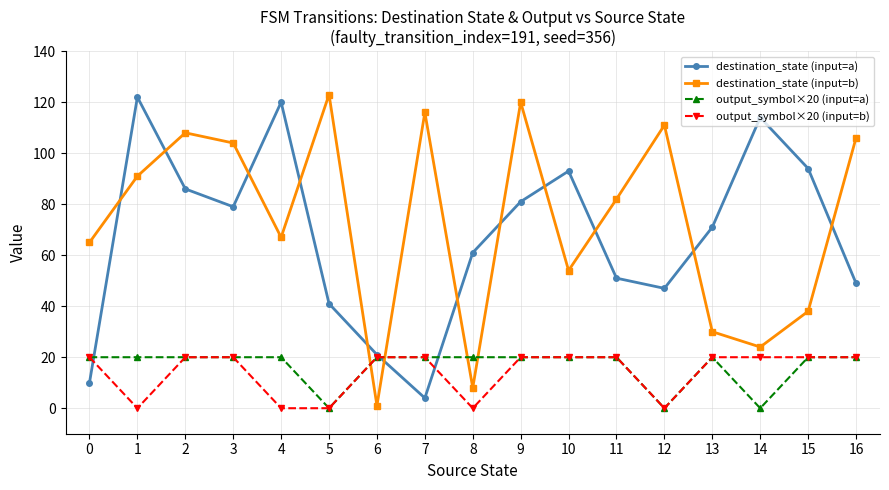

Reading right to left, extract all data points from this chart.

destination_state (input=a): 16=49	15=94	14=114	13=71	12=47	11=51	10=93	9=81	8=61	7=4	6=21	5=41	4=120	3=79	2=86	1=122	0=10
destination_state (input=b): 16=106	15=38	14=24	13=30	12=111	11=82	10=54	9=120	8=8	7=116	6=1	5=123	4=67	3=104	2=108	1=91	0=65
output_symbol×20 (input=a): 16=20	15=20	14=0	13=20	12=0	11=20	10=20	9=20	8=20	7=20	6=20	5=0	4=20	3=20	2=20	1=20	0=20
output_symbol×20 (input=b): 16=20	15=20	14=20	13=20	12=0	11=20	10=20	9=20	8=0	7=20	6=20	5=0	4=0	3=20	2=20	1=0	0=20